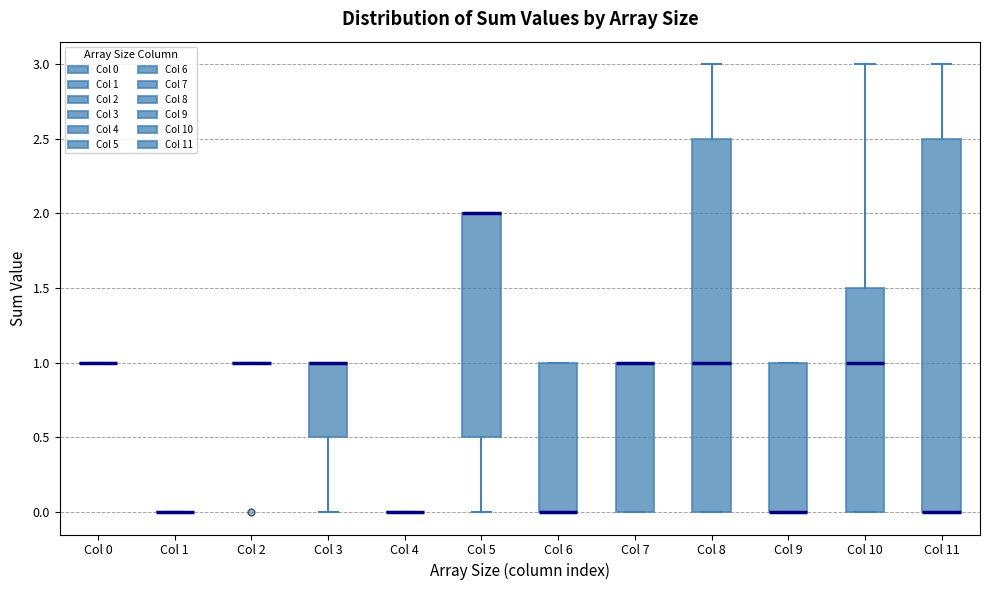

Reading left to right, transcribe this box plot: for each box, give where its median line is, the range the box spans, and where its two whiskers end, as read against the y-axis. The values are not printed on the chart, so give them approximately, as read against the axis.

Col 0: box collapsed to a line at 1.0, whiskers 1.0 to 1.0
Col 1: box collapsed to a line at 0.0, whiskers 0.0 to 0.0
Col 2: box collapsed to a line at 1.0, whiskers 1.0 to 1.0
Col 3: median 1.0 (drawn on the box's upper edge), box 0.5 to 1.0, whiskers 0.0 to 1.0
Col 4: box collapsed to a line at 0.0, whiskers 0.0 to 0.0
Col 5: median 2.0 (drawn on the box's upper edge), box 0.5 to 2.0, whiskers 0.0 to 2.0
Col 6: median 0.0 (drawn on the box's lower edge), box 0.0 to 1.0, whiskers 0.0 to 1.0
Col 7: median 1.0 (drawn on the box's upper edge), box 0.0 to 1.0, whiskers 0.0 to 1.0
Col 8: median 1.0, box 0.0 to 2.5, whiskers 0.0 to 3.0
Col 9: median 0.0 (drawn on the box's lower edge), box 0.0 to 1.0, whiskers 0.0 to 1.0
Col 10: median 1.0, box 0.0 to 1.5, whiskers 0.0 to 3.0
Col 11: median 0.0 (drawn on the box's lower edge), box 0.0 to 2.5, whiskers 0.0 to 3.0